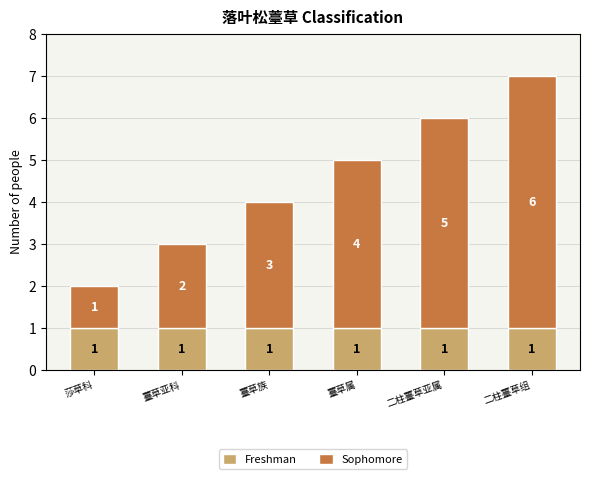

What is the sum of all Freshman values?

6